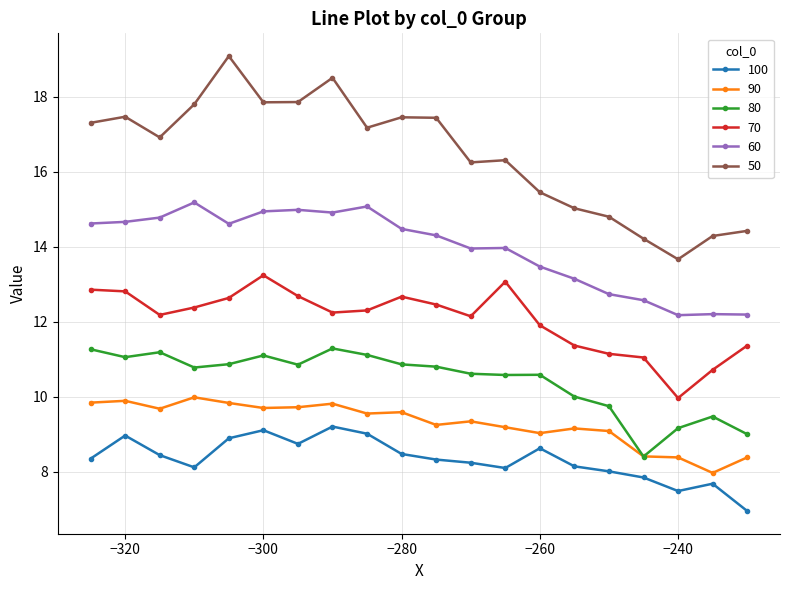

What is the lowest value of the 50 series?

13.7